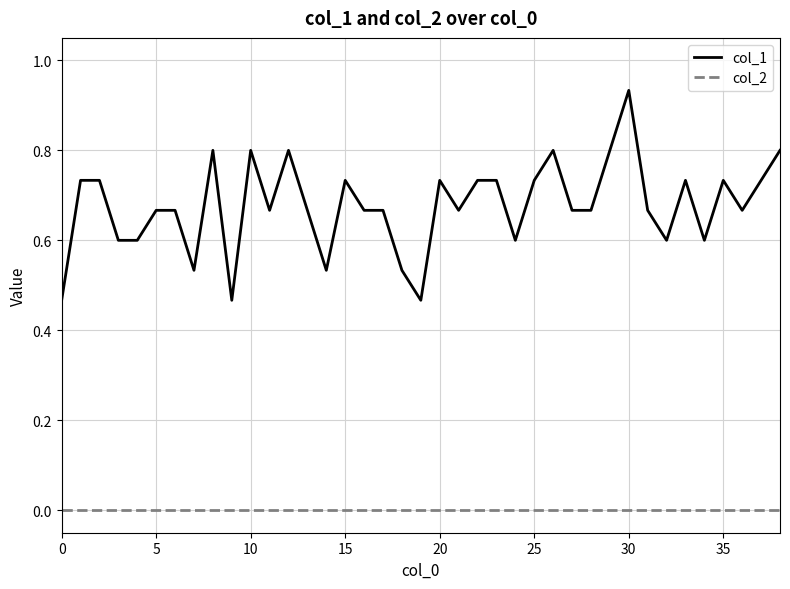

Which series has the largest range (max minus min)?

col_1